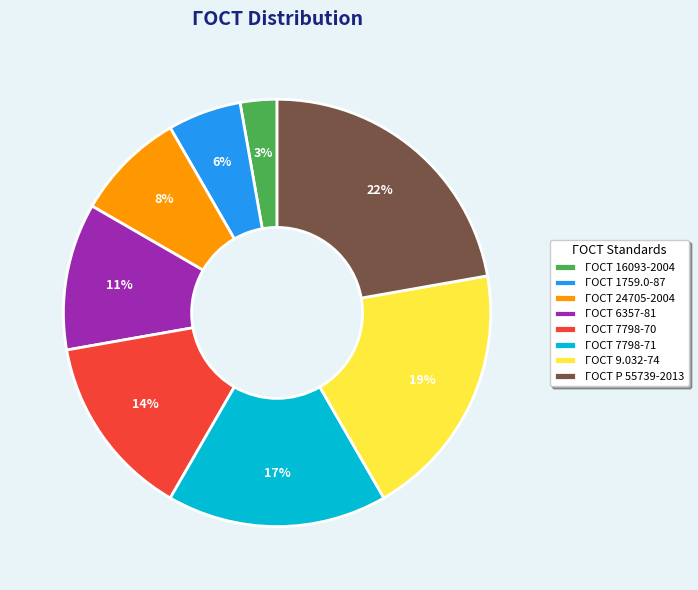

Is it true that ГОСТ 9.032-74 is 10% of the pie?

False